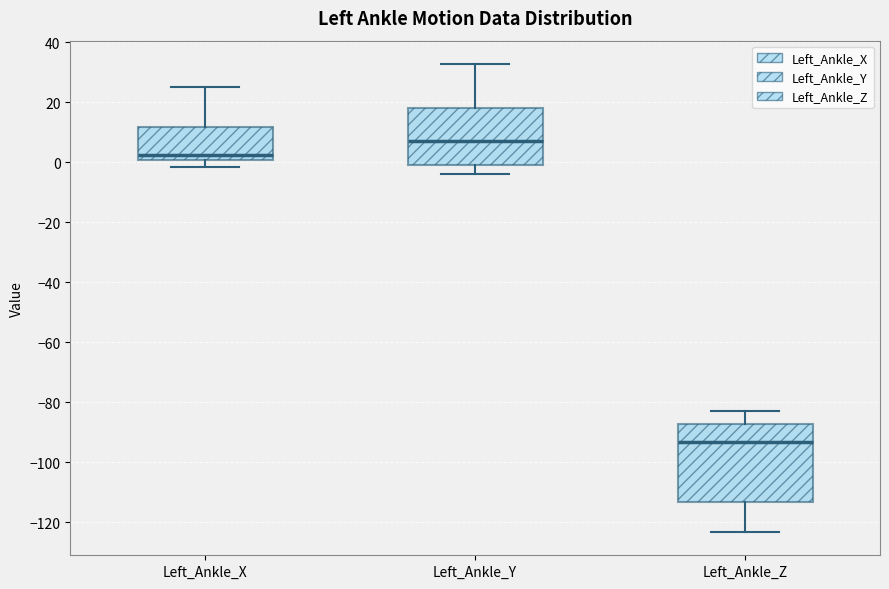

Reading left to right, transcribe this box plot: for each box, give where its median line is, the range the box spans, and where its two whiskers end, as read against the y-axis. The values are not printed on the chart, so give them approximately, as read against the axis.

Left_Ankle_X: median 2, box 0 to 12, whiskers -2 to 24
Left_Ankle_Y: median 8, box 0 to 18, whiskers -4 to 32
Left_Ankle_Z: median -94, box -114 to -88, whiskers -124 to -82